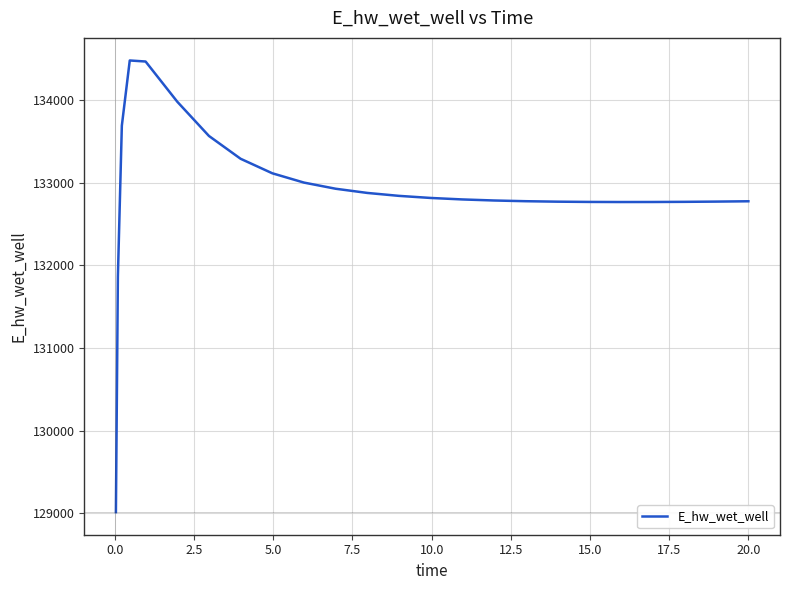

What is the difference between the maximum and minimum values?

5465.0